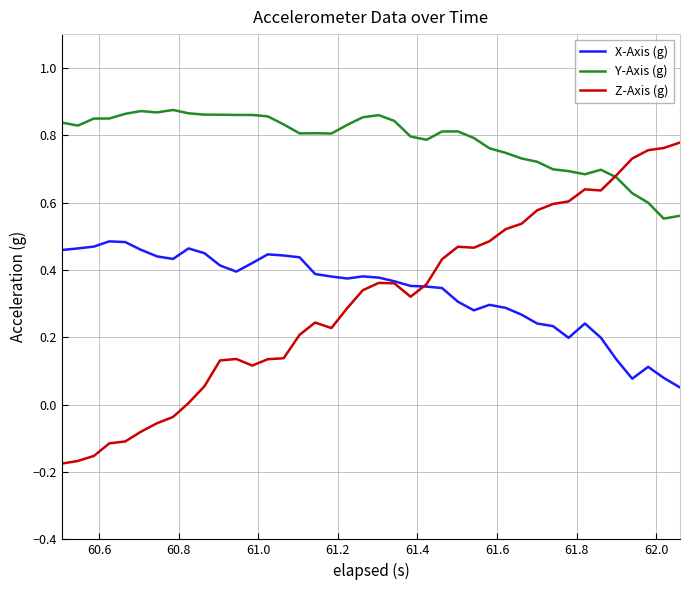

Which series has the largest total across all categories?

Y-Axis (g)